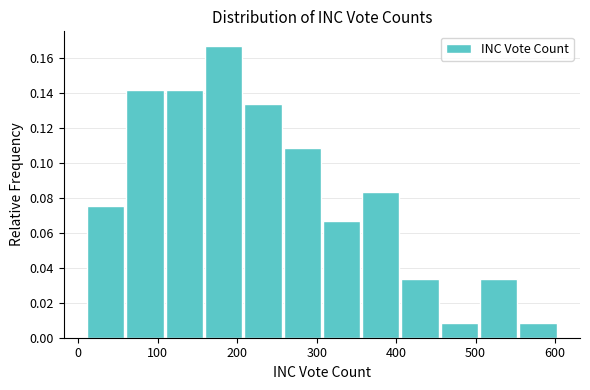

Reading left to right, list every bar in this chart as the range it spans on the x-axis followed by its height. Neither the bar edges nor the heights are printed on the chart, so give them approximately, as read against the axes.

10 to 60: 0.076
60 to 110: 0.142
110 to 160: 0.142
160 to 210: 0.166
210 to 260: 0.134
260 to 310: 0.108
310 to 360: 0.066
360 to 410: 0.084
410 to 450: 0.034
450 to 500: 0.008
500 to 550: 0.034
550 to 600: 0.008